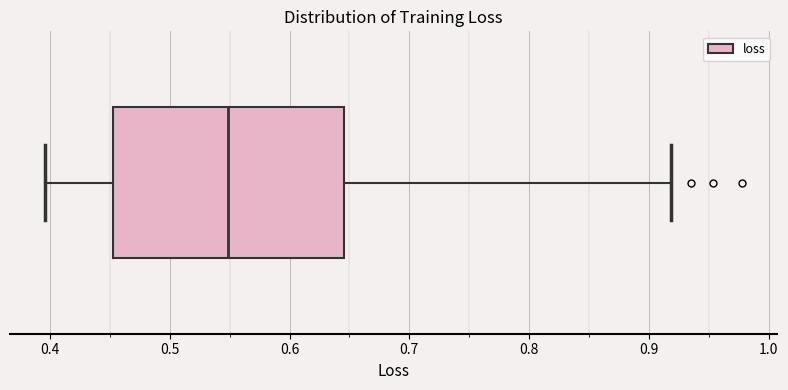

Read this box plot against the x-axis: the position of the median line, the range covered by the box, and the ends of both whiskers. The values are not printed on the chart, so give them approximately, as read against the axis.

median 0.55, box 0.45 to 0.65, whiskers 0.40 to 0.92